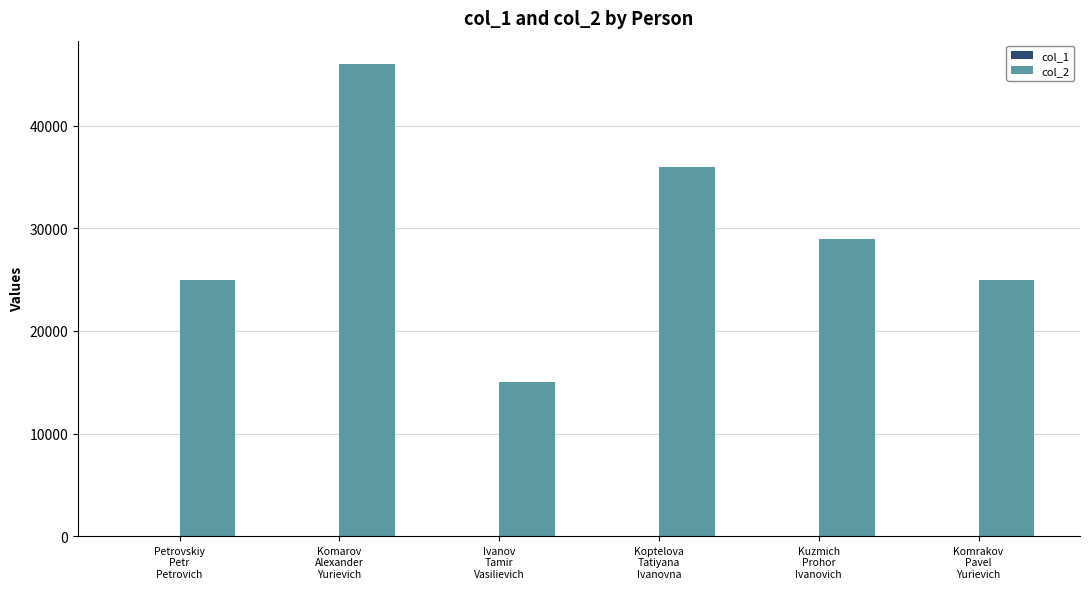

What is the greatest value displayed?

46000